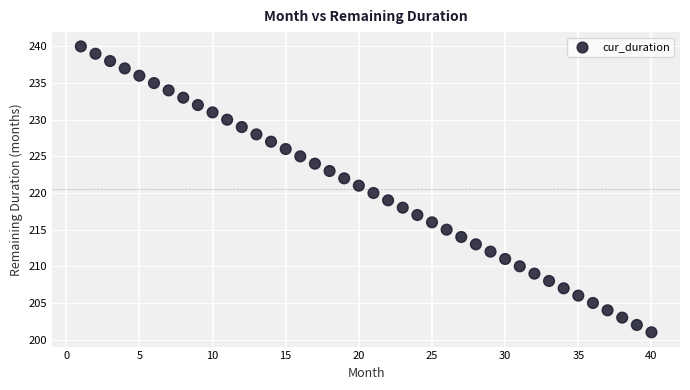

What is the range of Y values (max minus min)?

39